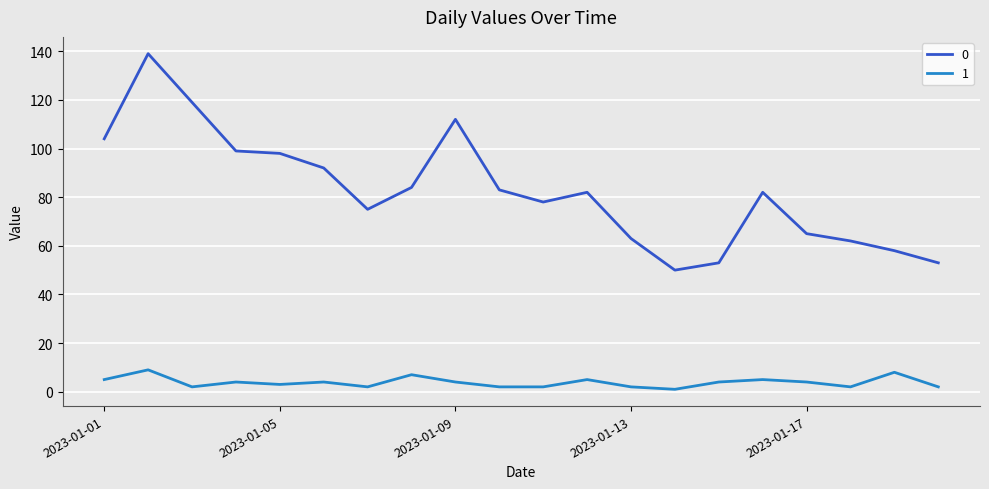

List the series in order of their peak value, lowest first.

1, 0